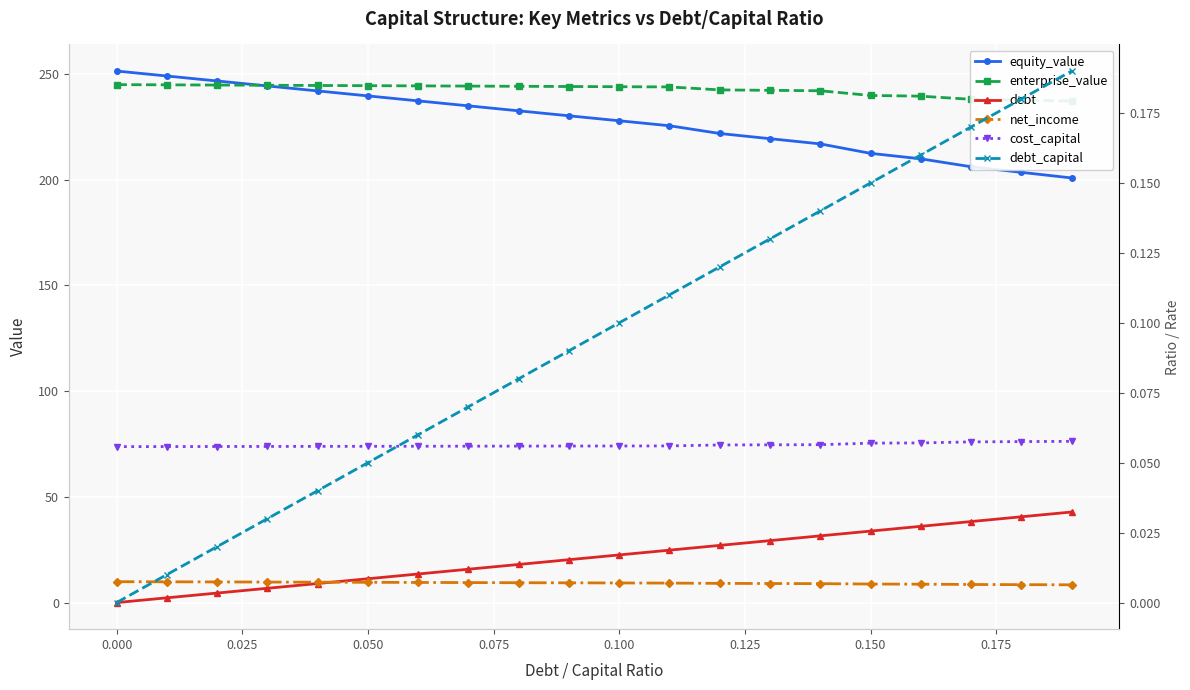

What is the average value of the equity_value series?

227.7